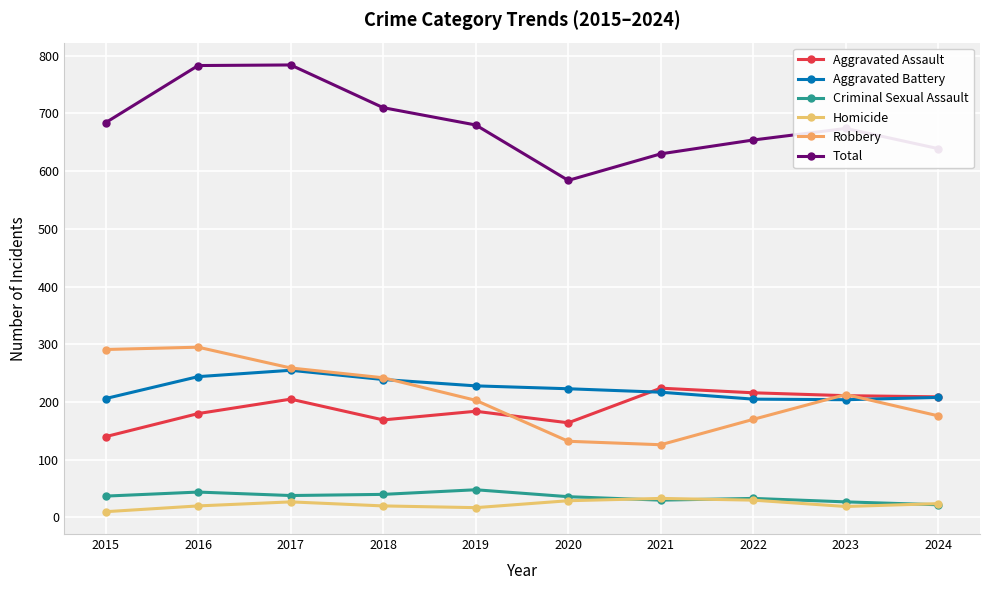

True or false: Homicide has more than 0 points higher than both neighbors.

True